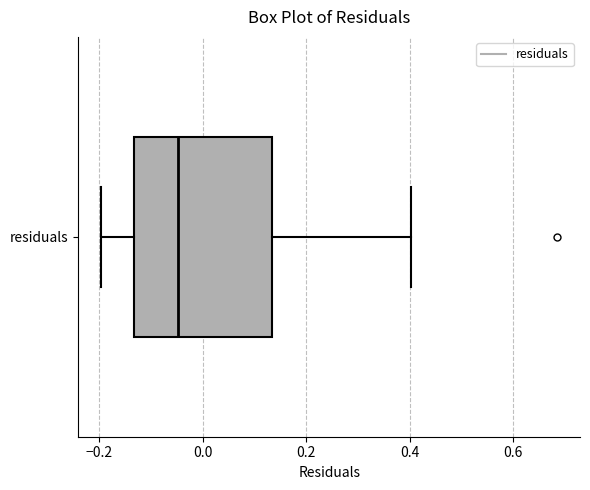

Read this box plot against the x-axis: the position of the median line, the range covered by the box, and the ends of both whiskers. The values are not printed on the chart, so give them approximately, as read against the axis.

median -0.04, box -0.14 to 0.14, whiskers -0.20 to 0.40